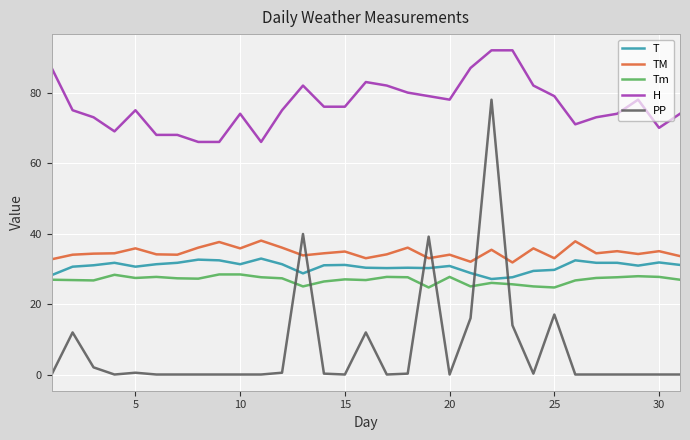

What is the difference between the maximum and minimum values in the H series?

26.0